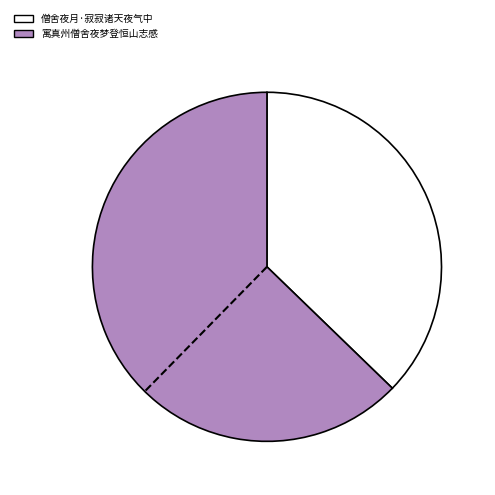

Do 寓真州僧舍夜梦登恒山志感 and 僧舍夜月·寂寂诸天夜气中 together represent more than half of the pie?

Yes